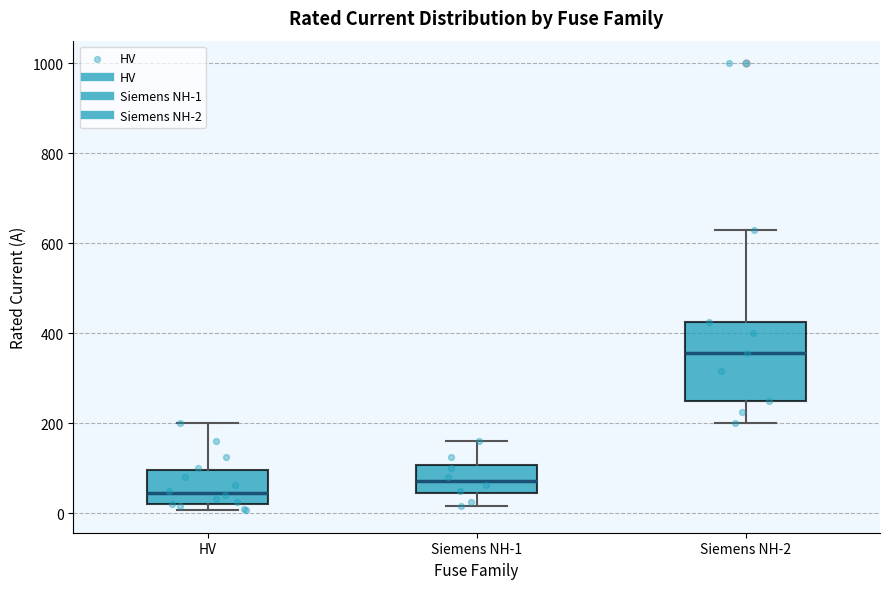

Which box is the tallest, from its lower edge to its upper edge?

Siemens NH-2